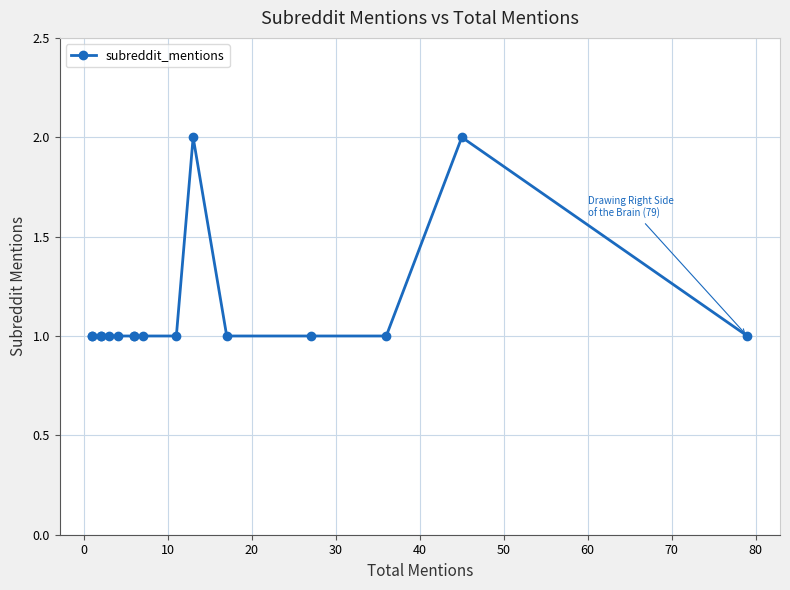

What is the difference between the second highest and minimum values?

1